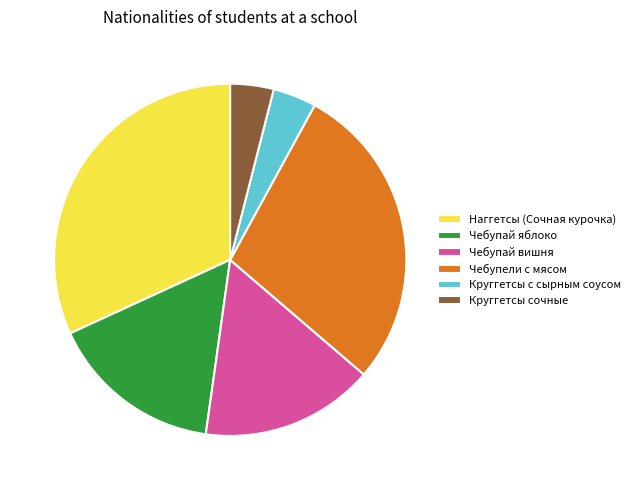

Is it true that Чебупели с мясом is 28% of the pie?

True